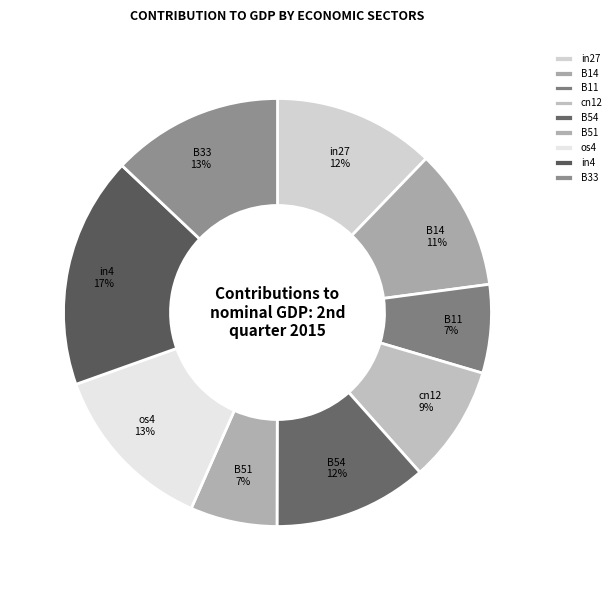

What is the largest slice in the pie chart?

in4